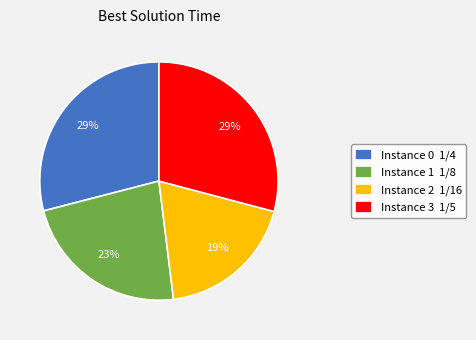

To the nearest percent, what is the difference between the largest and smallest slice percentages?

10%